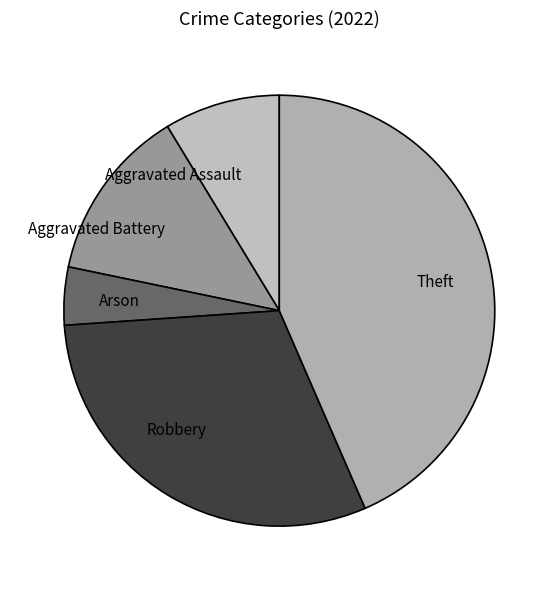

Does Arson represent more than half of the total?

No